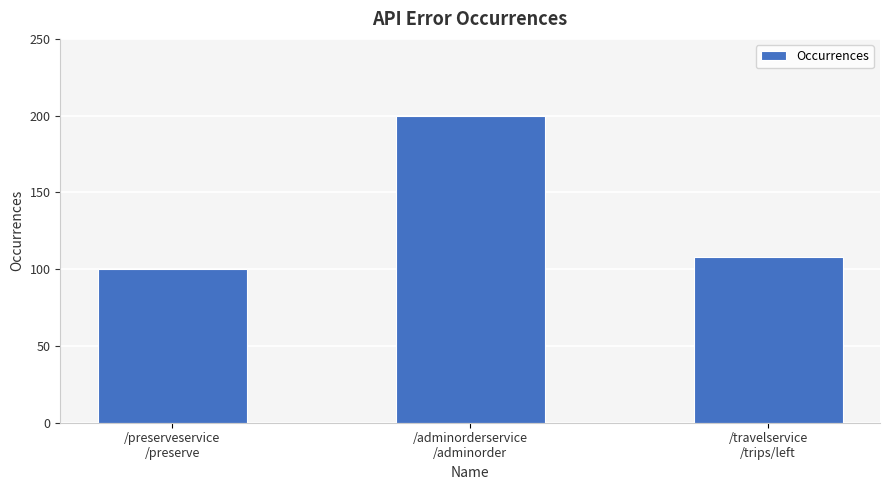

What is the difference between the values at /preserveservice
/preserve and /travelservice
/trips/left?

8